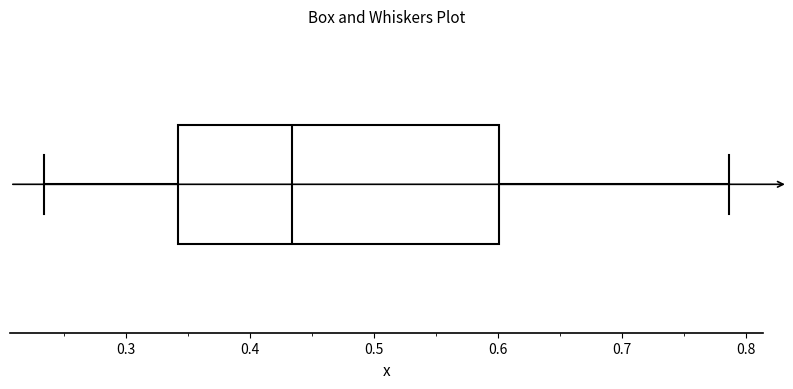

Where is the left edge of the box on the x-axis? The values are not printed on the chart, so give them approximately, as read against the axis.

0.34